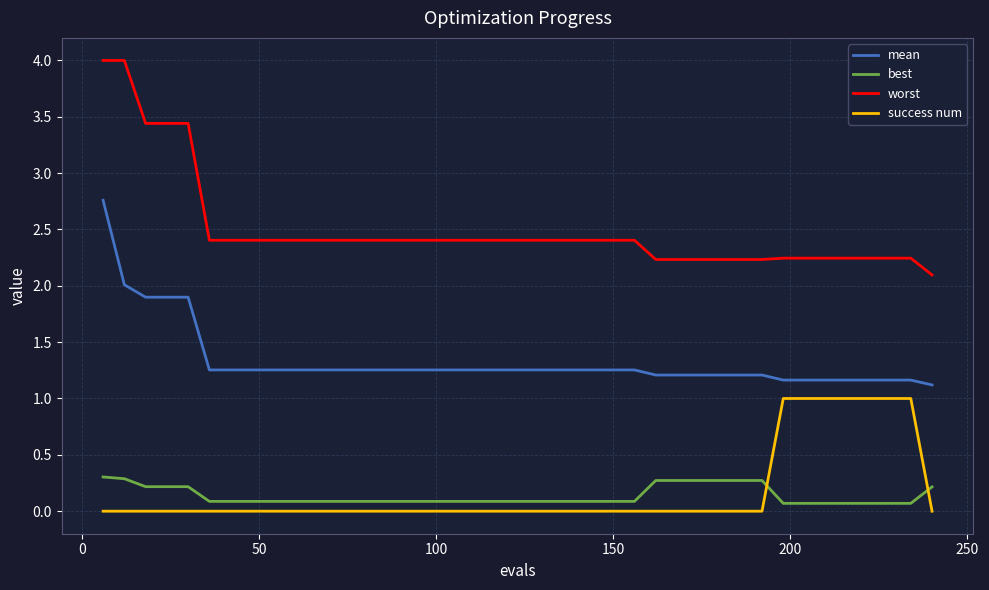

True or false: success num and mean cross at least once.

False